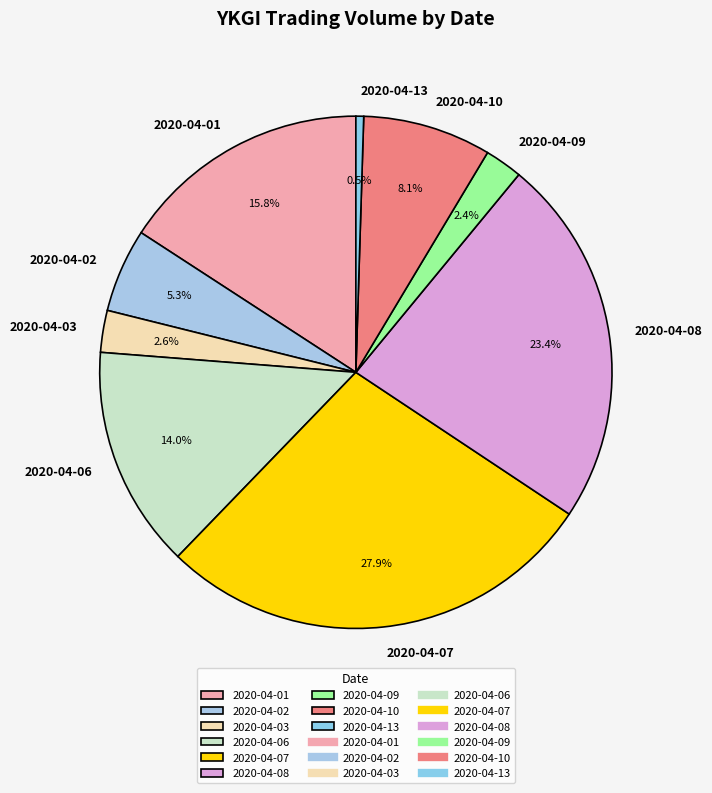

Which has a higher value, 2020-04-10 or 2020-04-13?

2020-04-10